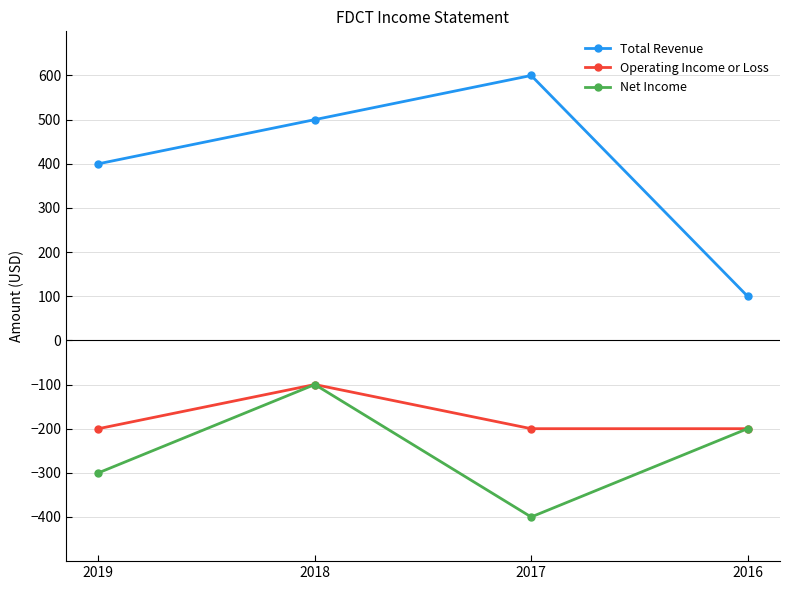

At 2017, list the series in order from smallest to largest.

Net Income, Operating Income or Loss, Total Revenue